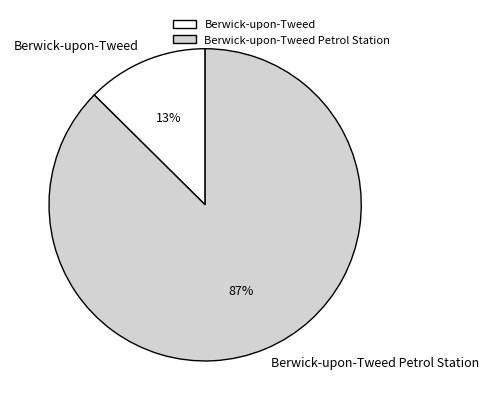

To the nearest percent, what is the average slice percentage?

50%